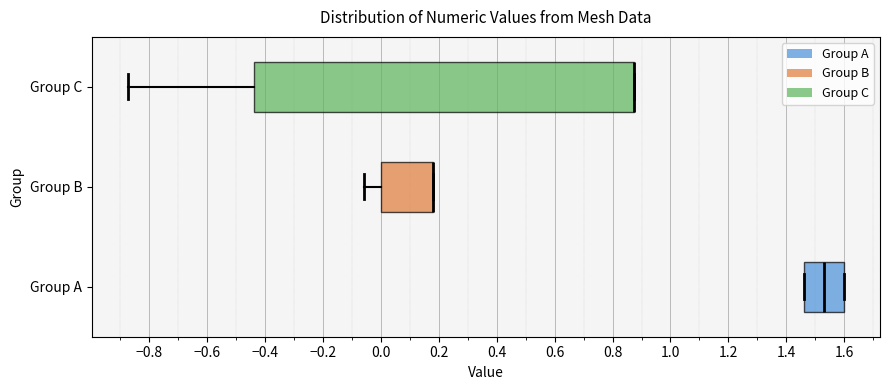

Where is the left edge of the box for Group C on the x-axis? The values are not printed on the chart, so give them approximately, as read against the axis.

-0.44